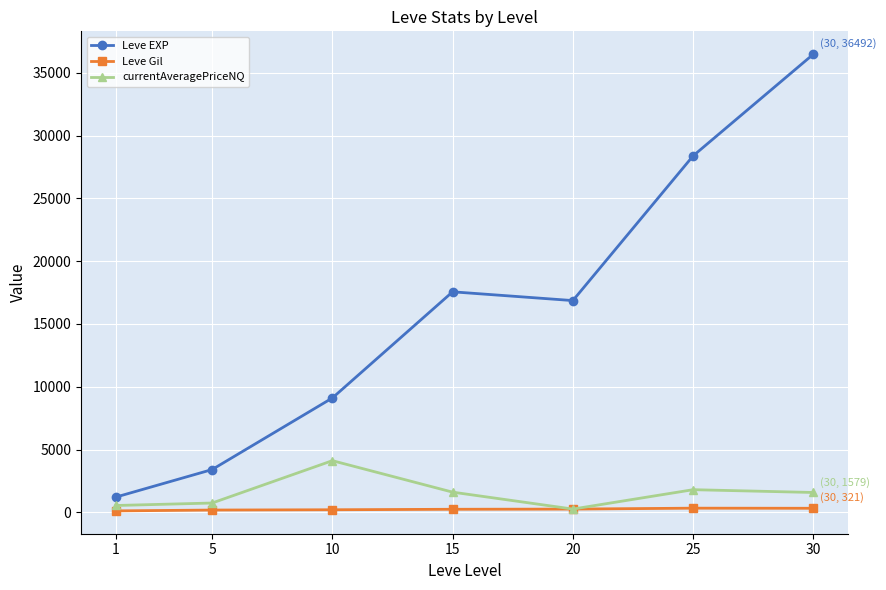

Where is the first local maximum for currentAveragePriceNQ?

10